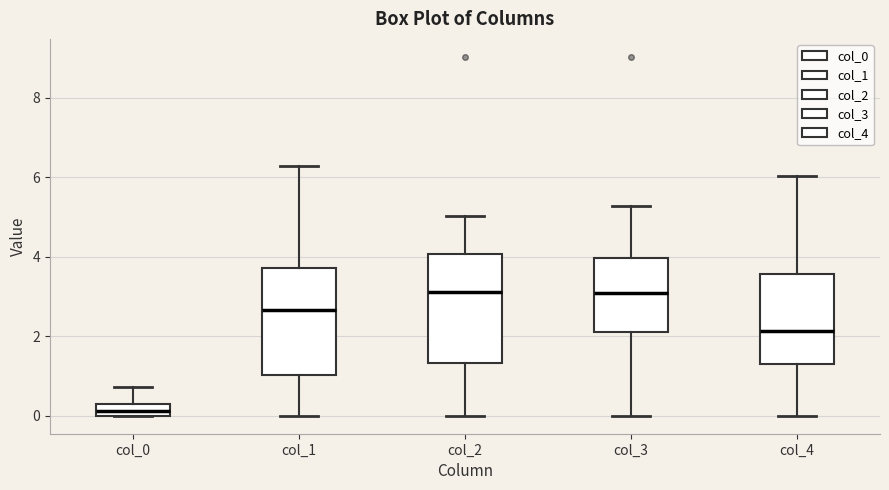

Where does the upper whisker of the box for col_0 end on the y-axis? The values are not printed on the chart, so give them approximately, as read against the axis.

0.8